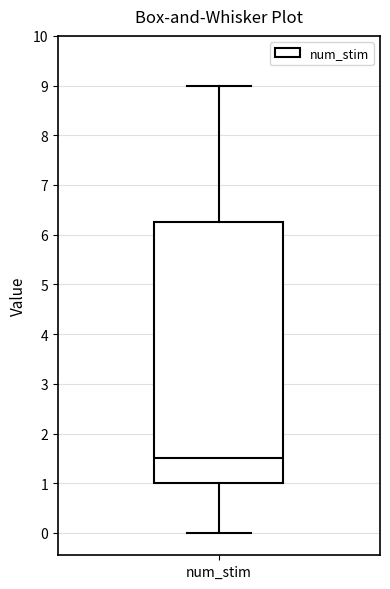

Where does the median line of the box for num_stim sit on the y-axis? The values are not printed on the chart, so give them approximately, as read against the axis.

1.5